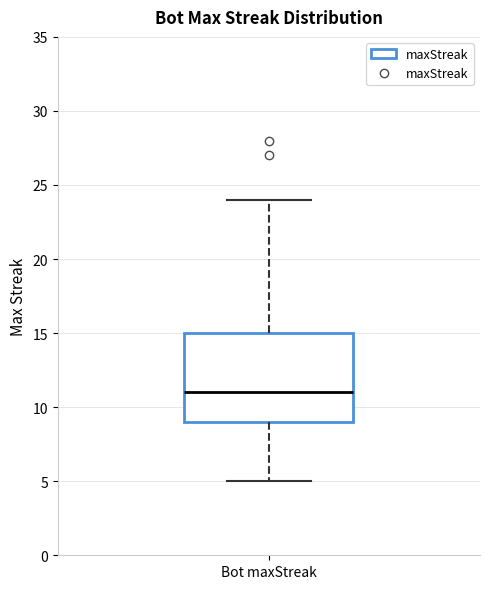

Where does the lower whisker of the box for Bot maxStreak end on the y-axis? The values are not printed on the chart, so give them approximately, as read against the axis.

5